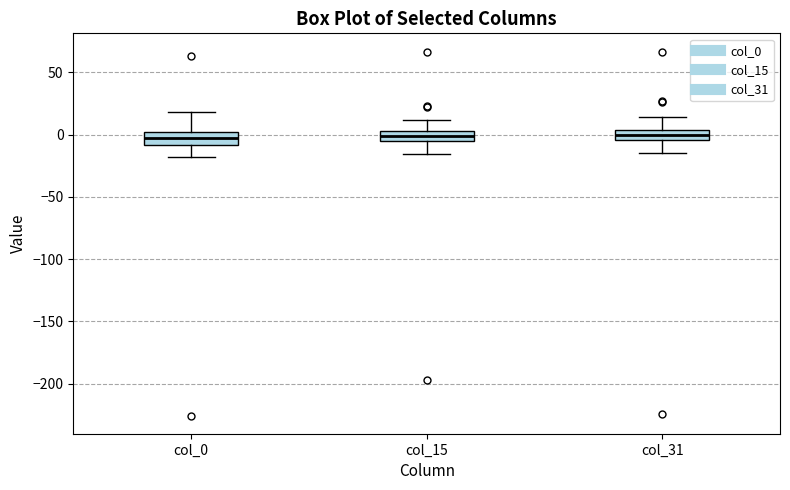

Where does the lower whisker of the box for col_31 end on the y-axis? The values are not printed on the chart, so give them approximately, as read against the axis.

-15